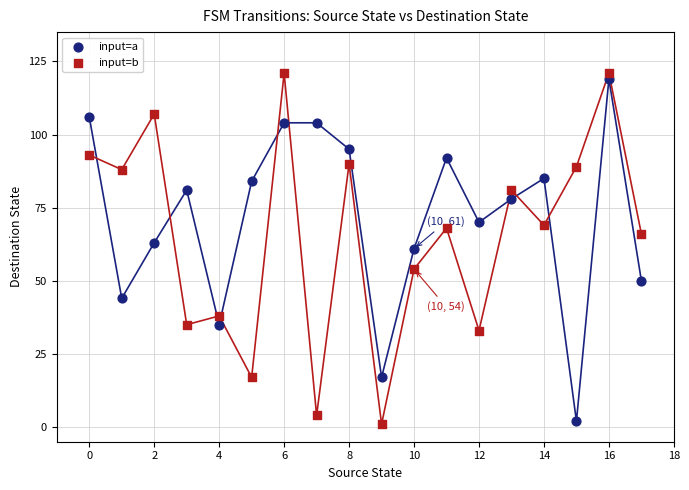

Across all data points, what is the range of Y values (max minus min)?

120